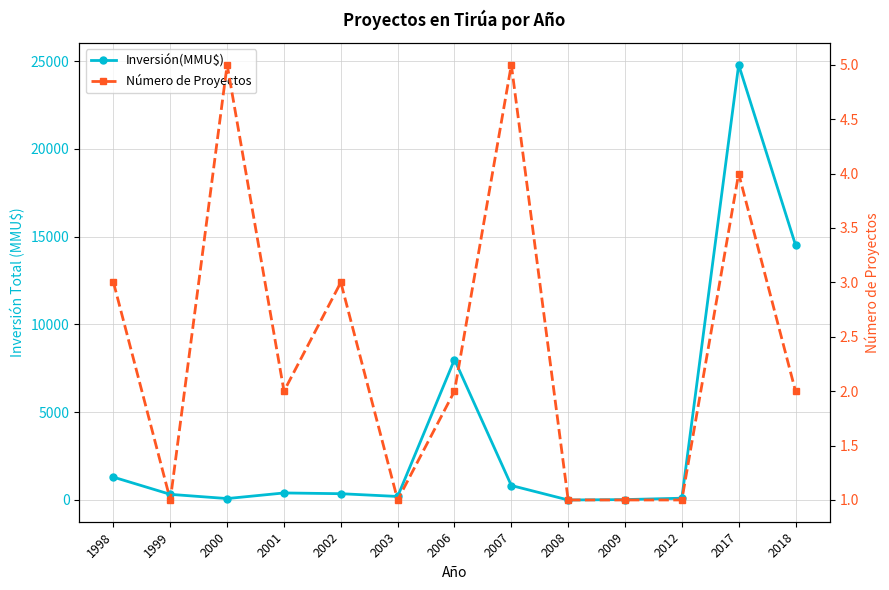

Is it true that Inversión(MMU$) equals 100 at 2012?

True